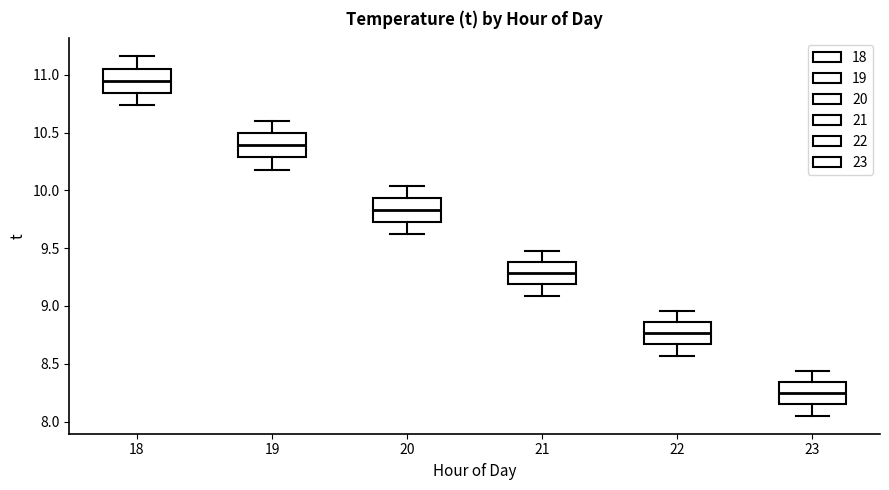

Reading left to right, read every box against the y-axis: the position of its median line, the range the box covers, and the ends of its whiskers. The values are not printed on the chart, so give them approximately, as read against the axis.

18: median 10.95, box 10.85 to 11.05, whiskers 10.75 to 11.15
19: median 10.40, box 10.30 to 10.50, whiskers 10.20 to 10.60
20: median 9.85, box 9.75 to 9.95, whiskers 9.60 to 10.05
21: median 9.30, box 9.20 to 9.40, whiskers 9.10 to 9.50
22: median 8.75, box 8.65 to 8.85, whiskers 8.55 to 8.95
23: median 8.25, box 8.15 to 8.35, whiskers 8.05 to 8.45